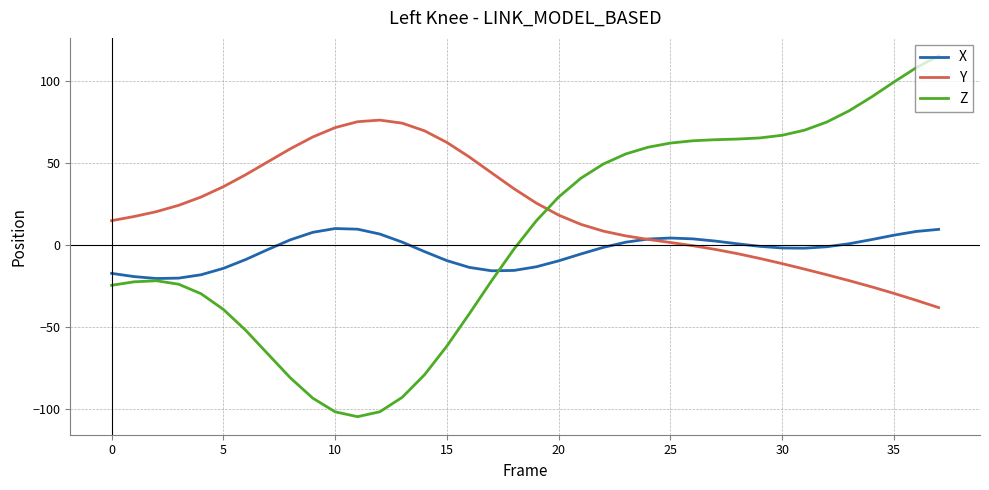

What are all the series names shown in the legend?

X, Y, Z